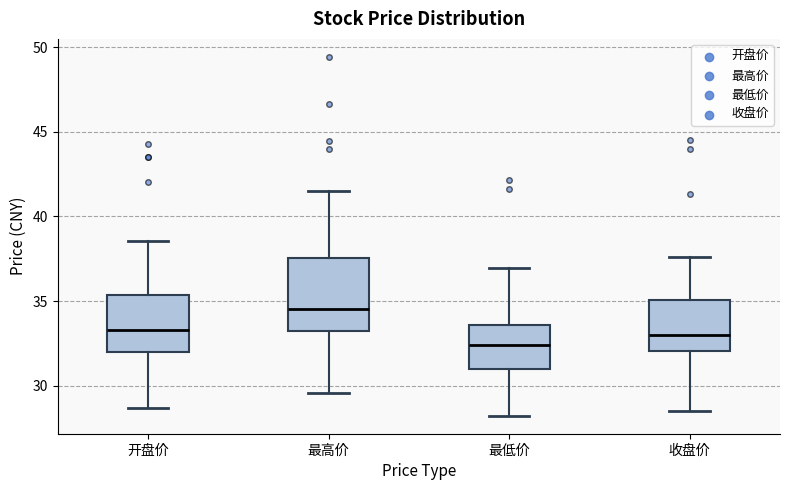

Where is the lower edge of the box for 最高价 on the y-axis? The values are not printed on the chart, so give them approximately, as read against the axis.

33.0